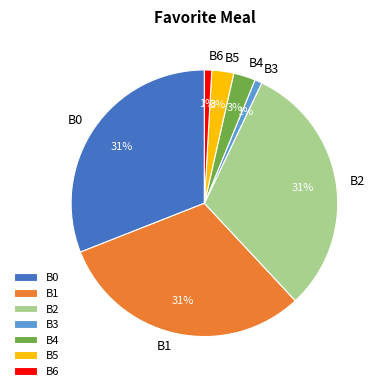

How many slices are in this pie chart?

7